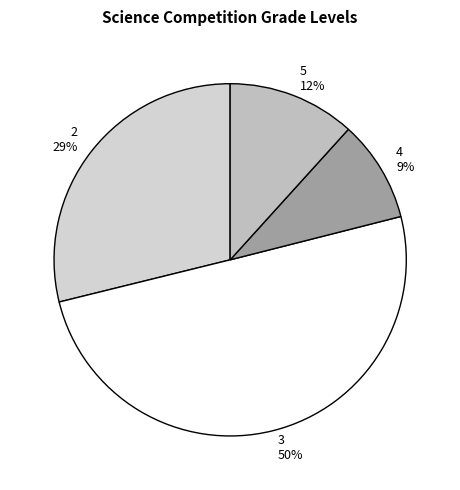

Between 4 and 3, which is larger?

3